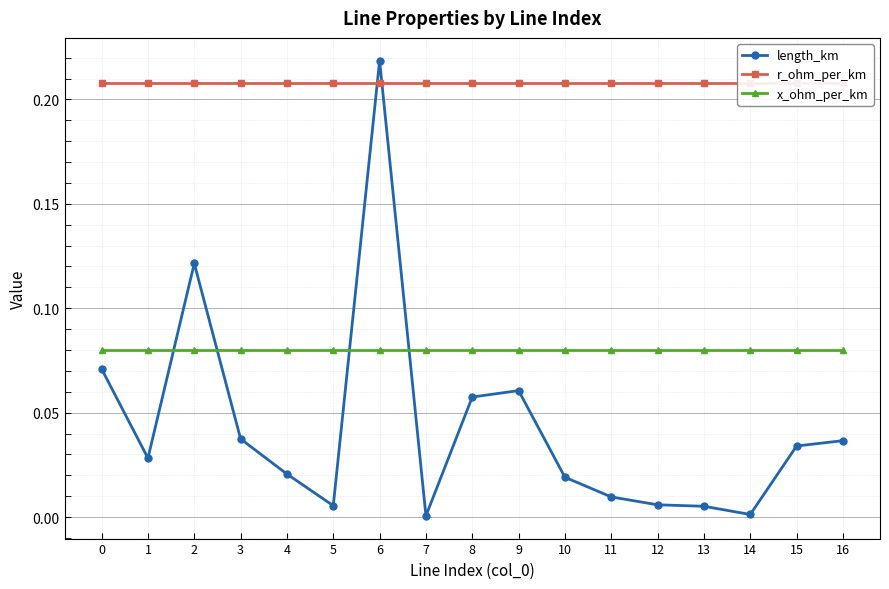

Between which two adjacent categories do length_km and r_ohm_per_km first intersect?

5 and 6